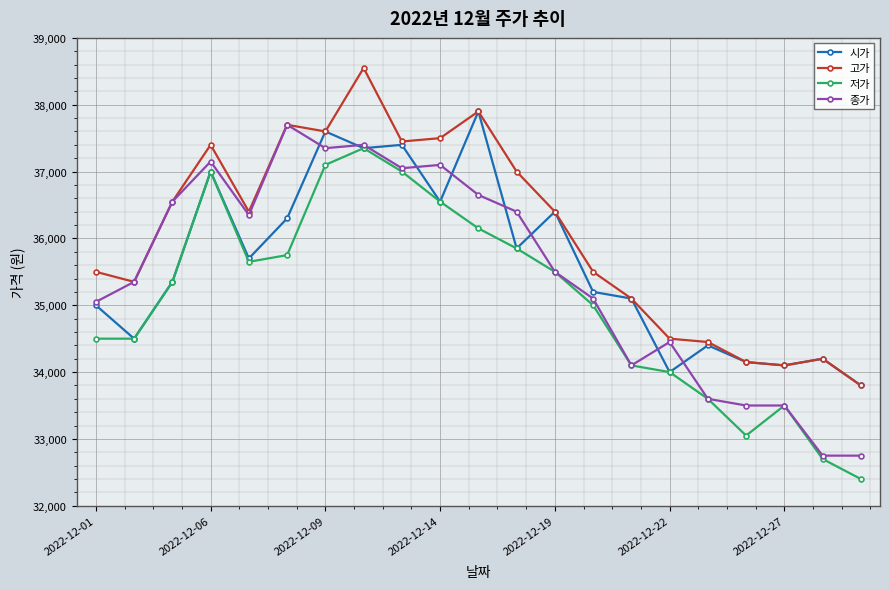

Rank the series by their maximum value, from highest to lowest.

고가, 시가, 종가, 저가